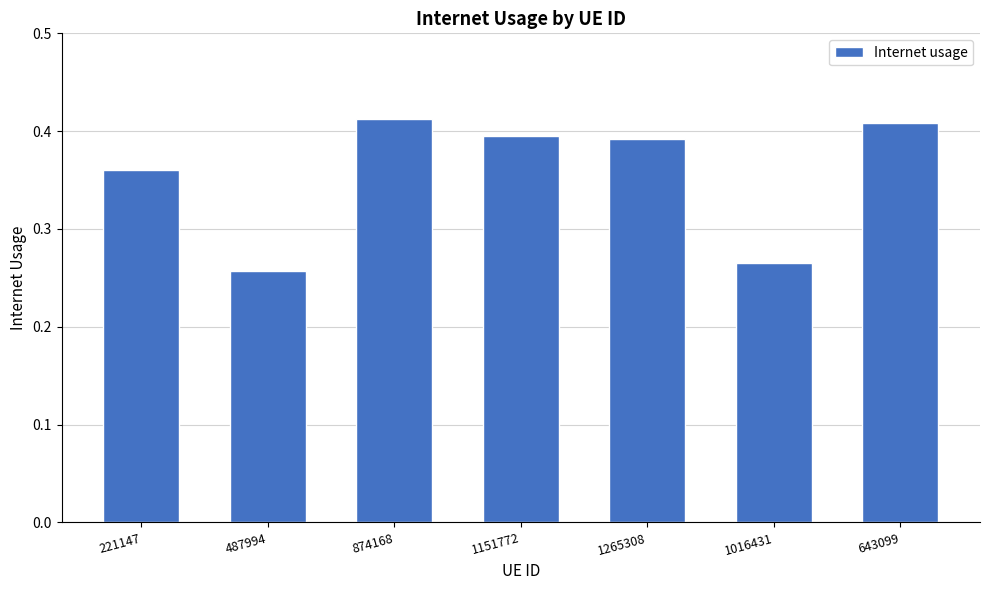

What is the sum of the values at 1151772 and 1265308?

0.8